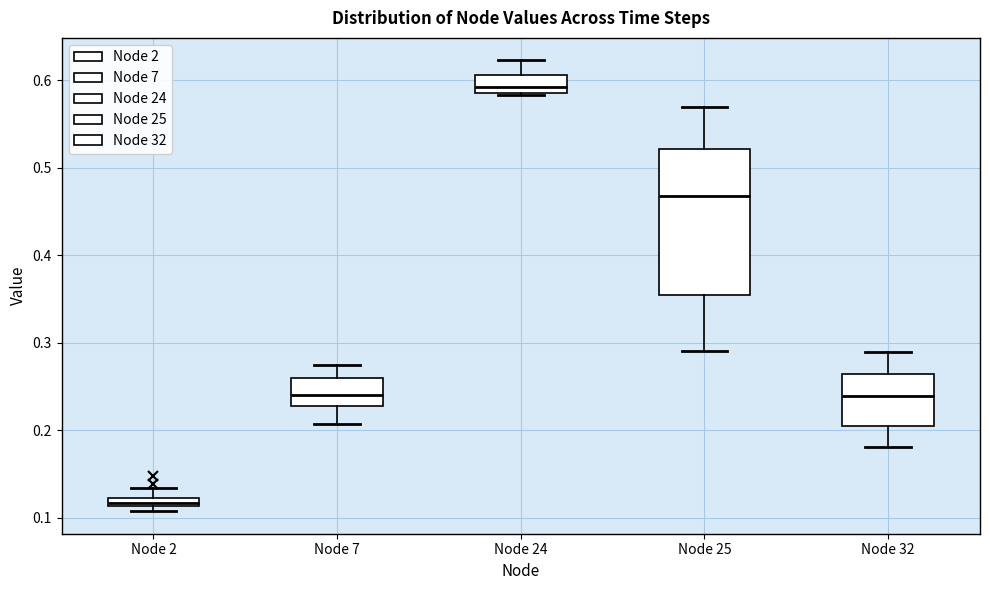

Which box is the tallest, from its lower edge to its upper edge?

Node 25